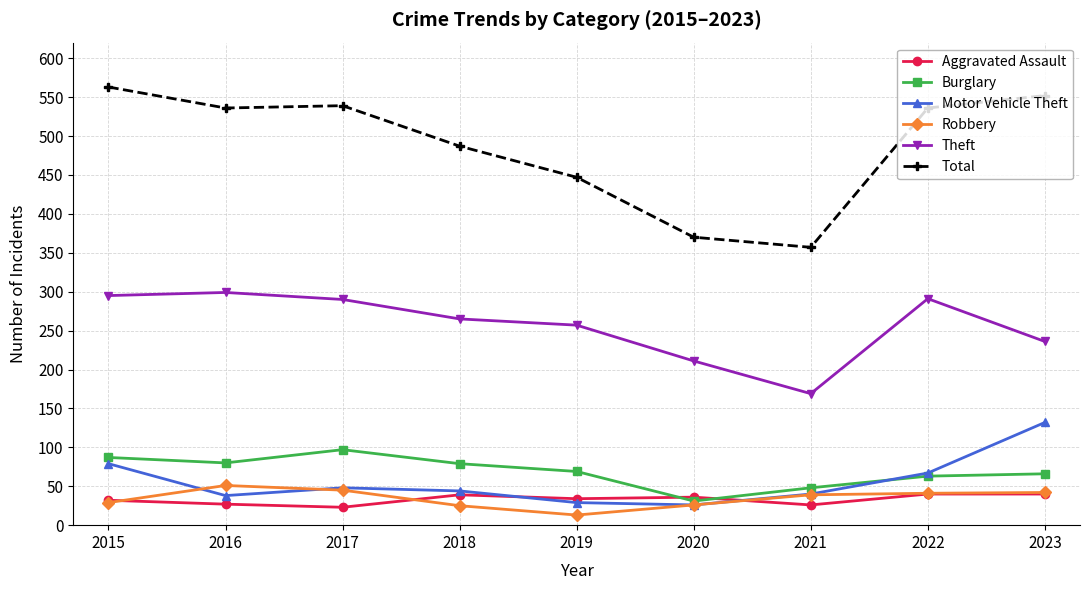

What is the difference between the second highest and second lowest values in the Theft series?

84